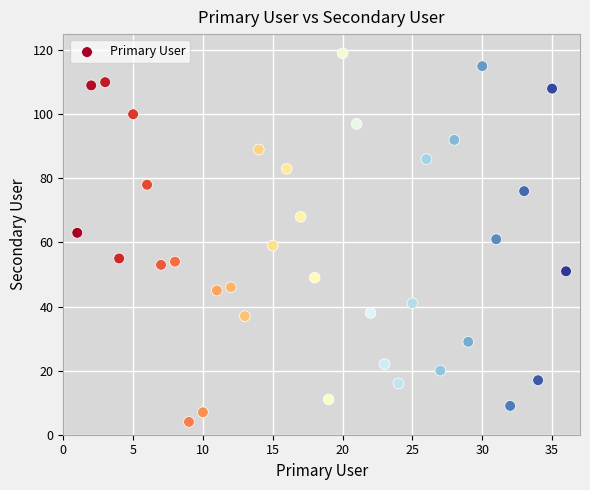

What is the range of X values (max minus min)?

35